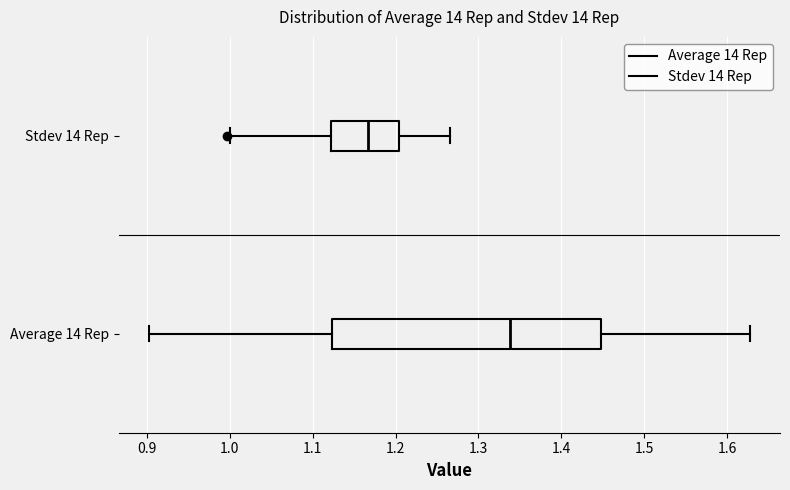

Which box has the furthest to the left median line?

Stdev 14 Rep